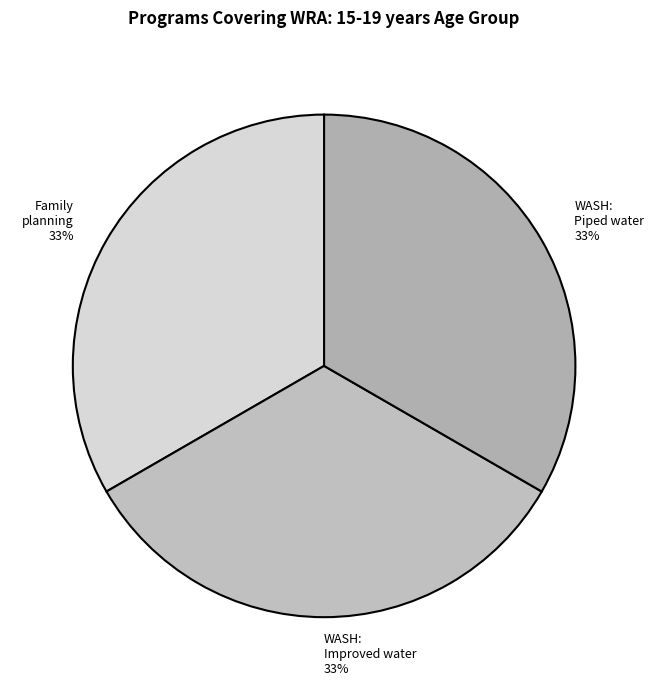

To the nearest percent, what is the average slice percentage?

33%